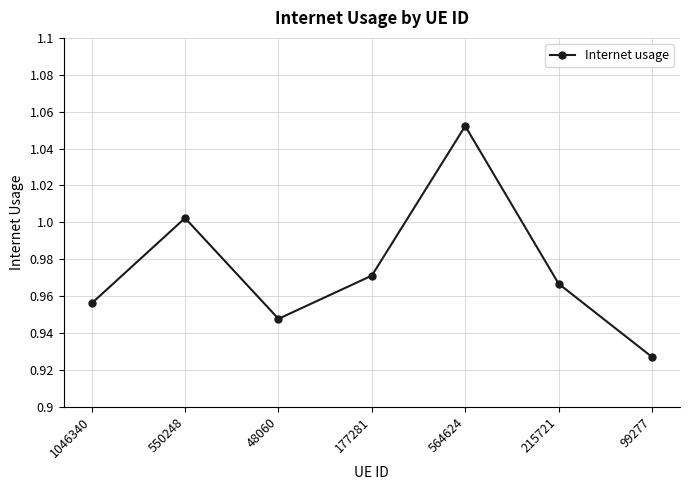

Is this an area chart (filled region under the line)?

No